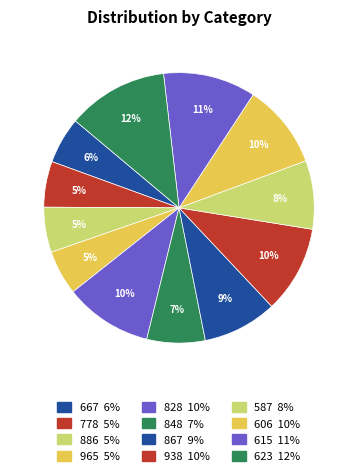

Count the number of slices in the pie.

12